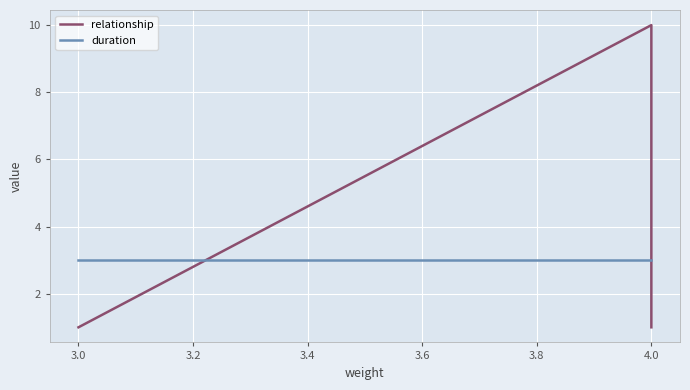

The value of relationship at 3.0 is 2. True or false?

False